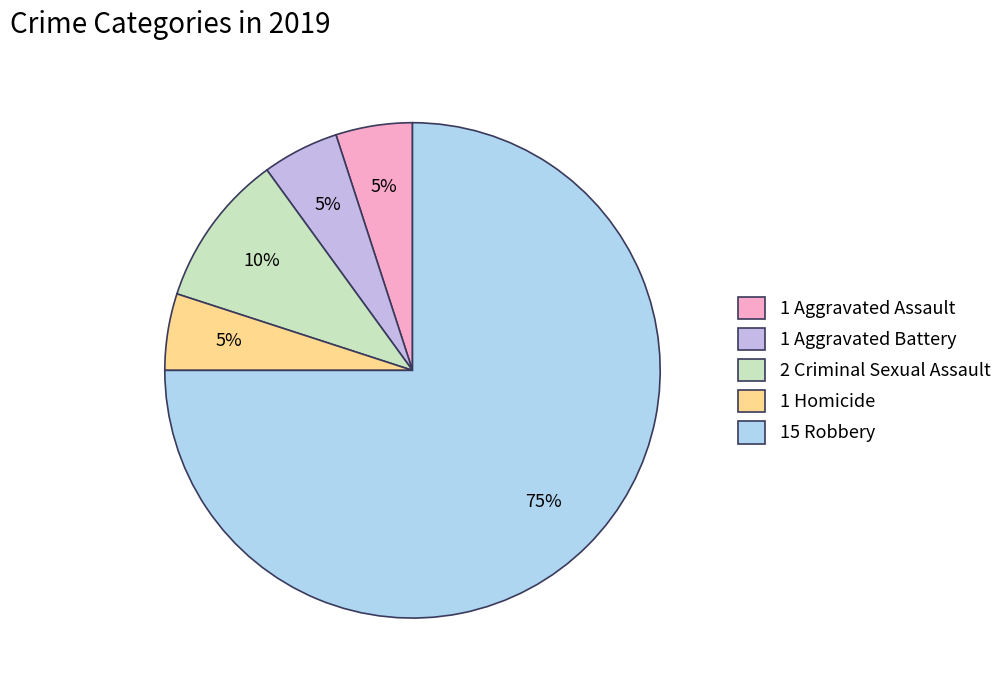

To the nearest percent, what is the average slice percentage?

20%